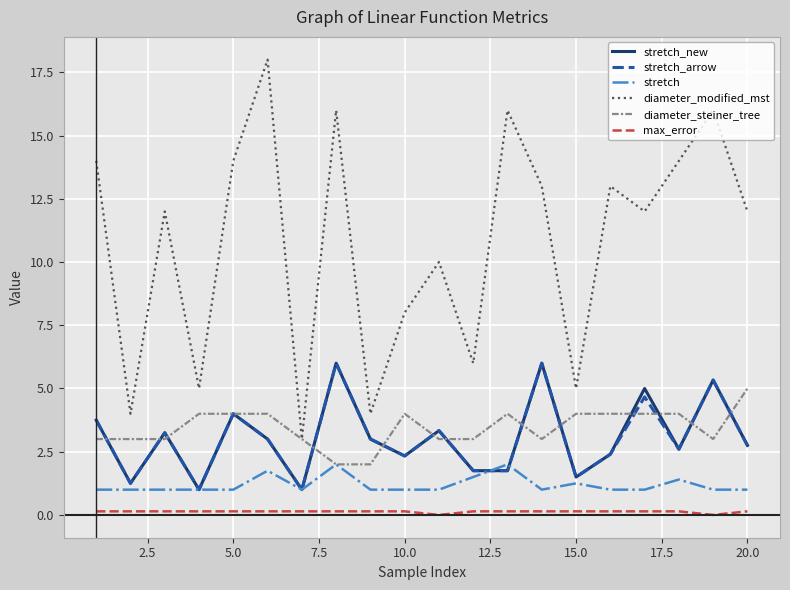

Which series has the largest range (max minus min)?

diameter_modified_mst